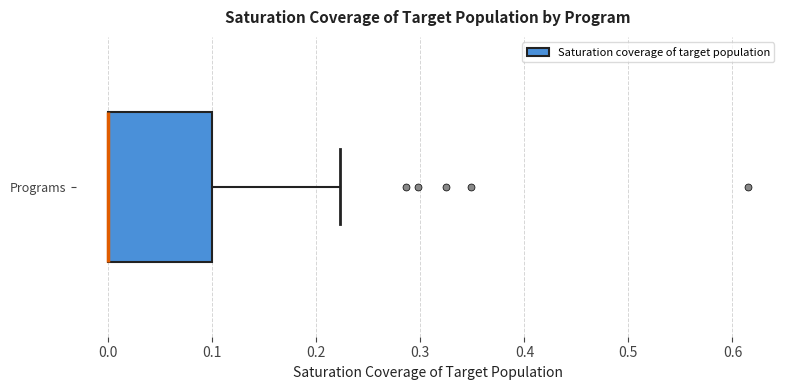

Read this box plot against the x-axis: the position of the median line, the range covered by the box, and the ends of both whiskers. The values are not printed on the chart, so give them approximately, as read against the axis.

median 0.00 (drawn on the box's left edge), box 0.00 to 0.10, whiskers 0.00 to 0.22